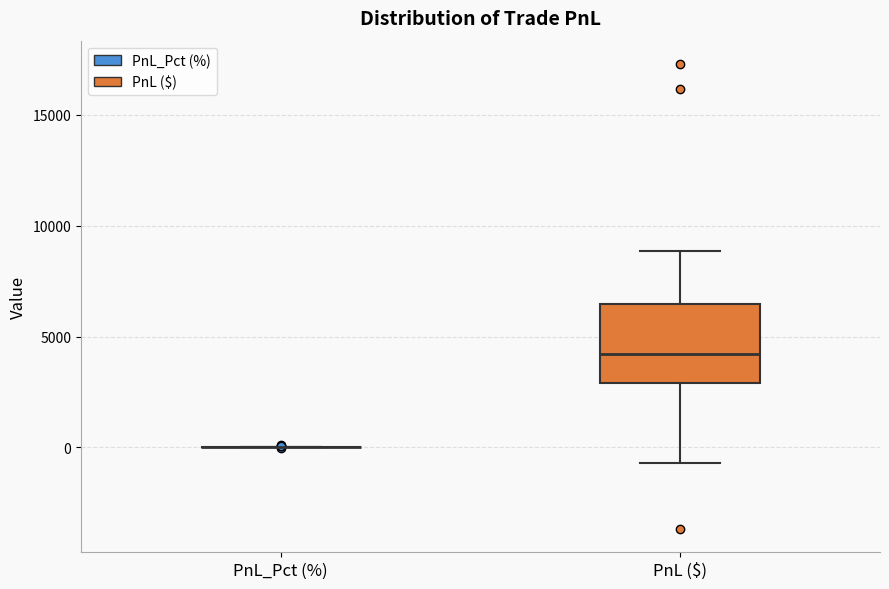

Which box is the tallest, from its lower edge to its upper edge?

PnL ($)